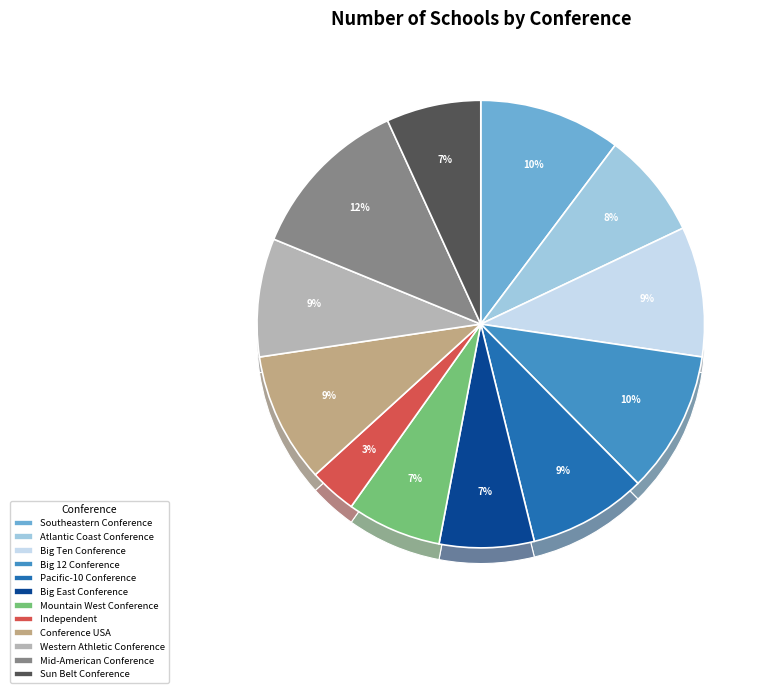

What is the smallest slice in the pie chart?

Independent